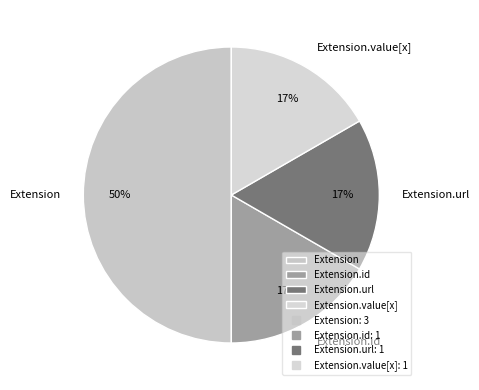

What is the largest slice in the pie chart?

Extension